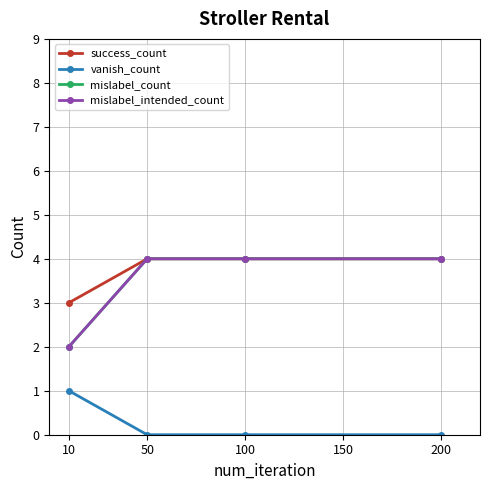

True or false: mislabel_count and success_count intersect in this chart.

False